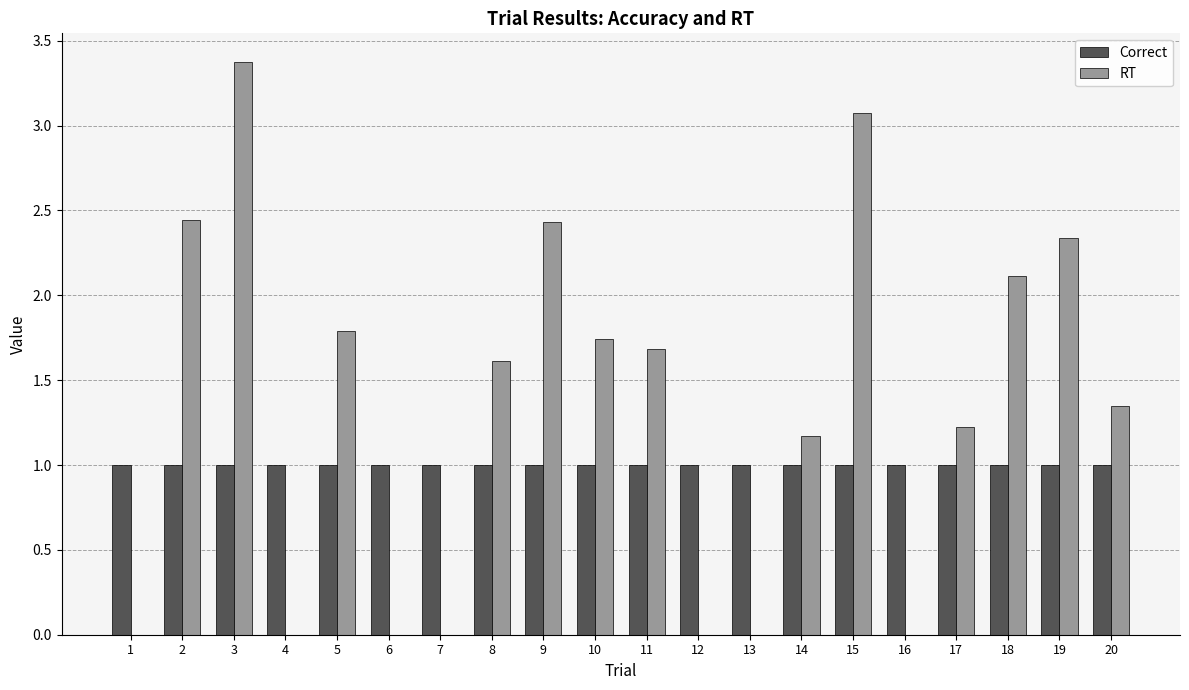

What is the greatest value displayed?

3.4